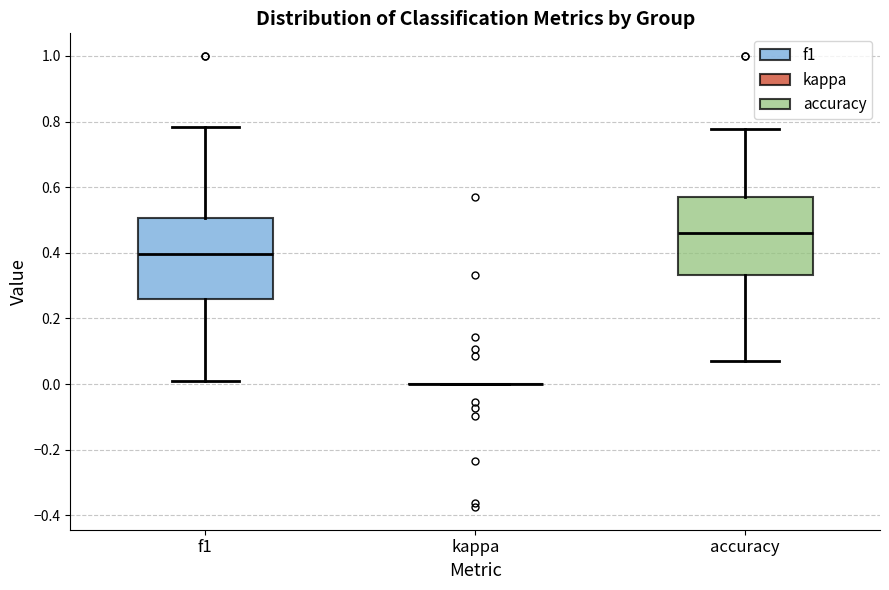

Reading left to right, transcribe this box plot: for each box, give where its median line is, the range the box spans, and where its two whiskers end, as read against the y-axis. The values are not printed on the chart, so give them approximately, as read against the axis.

f1: median 0.40, box 0.26 to 0.50, whiskers 0.00 to 0.78
kappa: box collapsed to a line at 0.00, whiskers 0.00 to 0.00
accuracy: median 0.46, box 0.34 to 0.58, whiskers 0.08 to 0.78